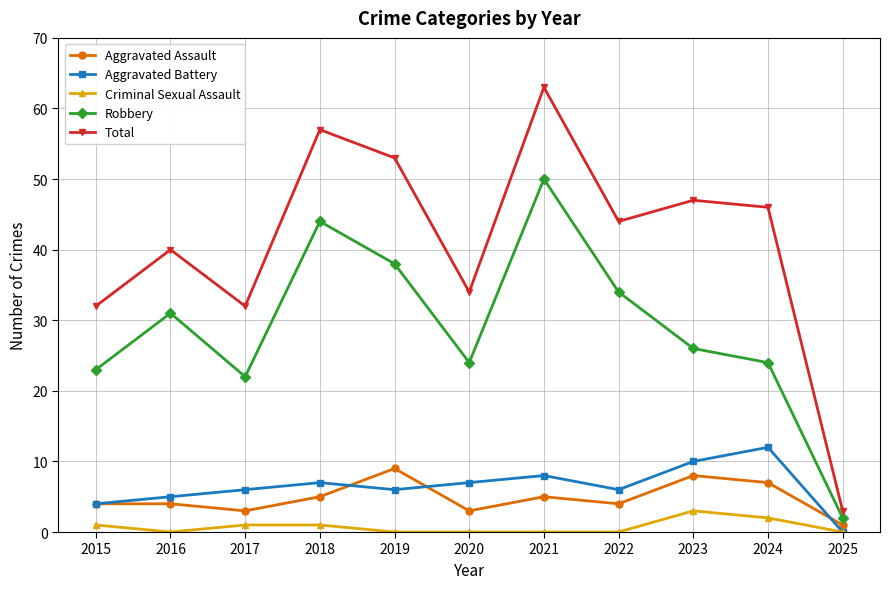

Reading left to right, extract all data points from this chart.

Aggravated Assault: 2015=4	2016=4	2017=3	2018=5	2019=9	2020=3	2021=5	2022=4	2023=8	2024=7	2025=1
Aggravated Battery: 2015=4	2016=5	2017=6	2018=7	2019=6	2020=7	2021=8	2022=6	2023=10	2024=12	2025=0
Criminal Sexual Assault: 2015=1	2016=0	2017=1	2018=1	2019=0	2020=0	2021=0	2022=0	2023=3	2024=2	2025=0
Robbery: 2015=23	2016=31	2017=22	2018=44	2019=38	2020=24	2021=50	2022=34	2023=26	2024=24	2025=2
Total: 2015=32	2016=40	2017=32	2018=57	2019=53	2020=34	2021=63	2022=44	2023=47	2024=46	2025=3